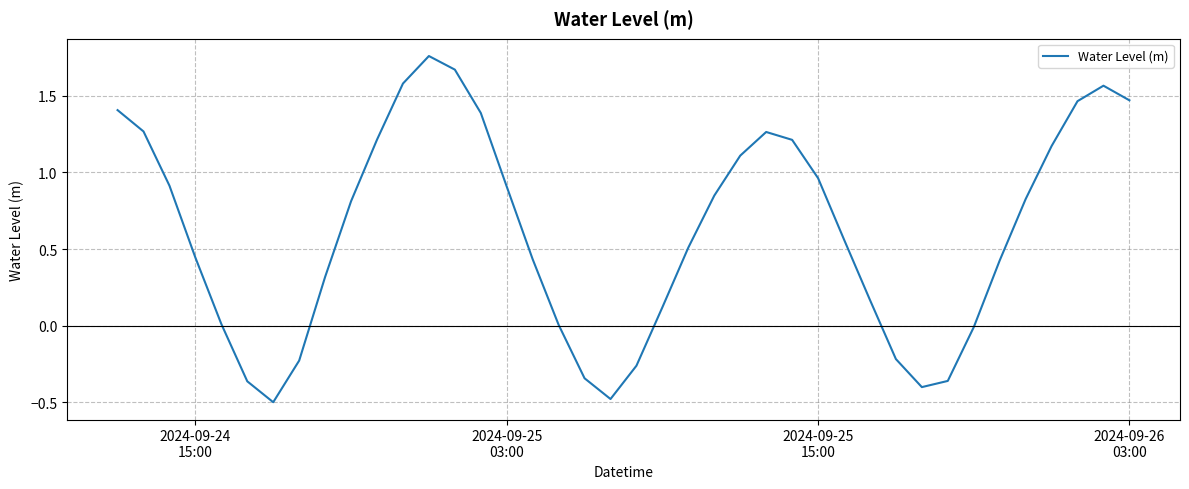

What is the minimum value shown in the chart?

-0.5